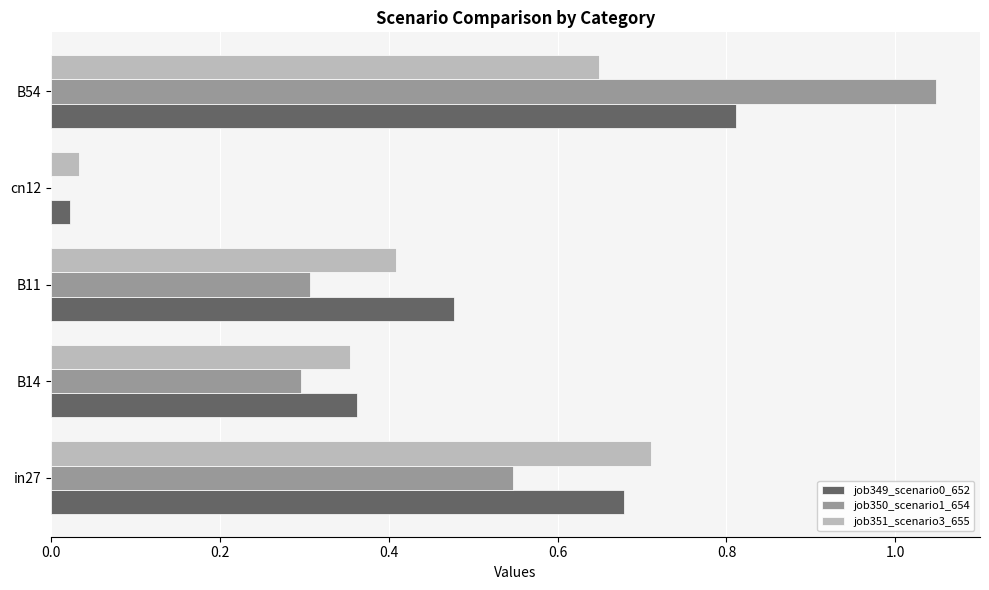

Is it true that job351_scenario3_655 equals 0.4 at B14?

True